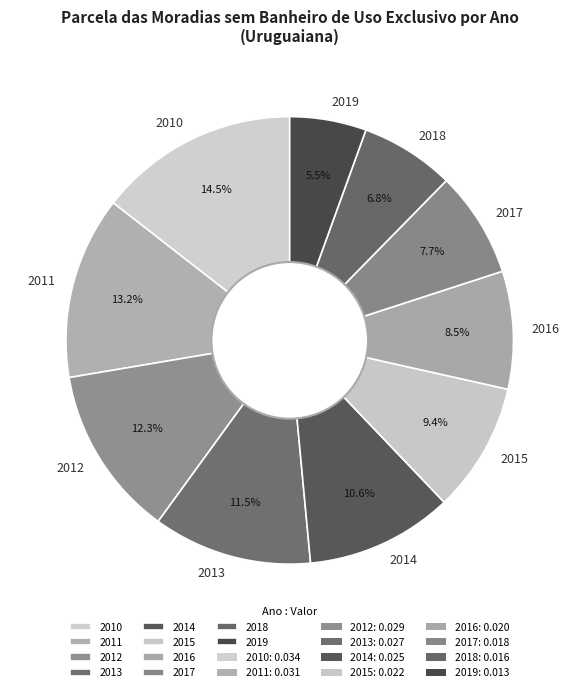

Does 2015 account for over 50% of the chart?

No